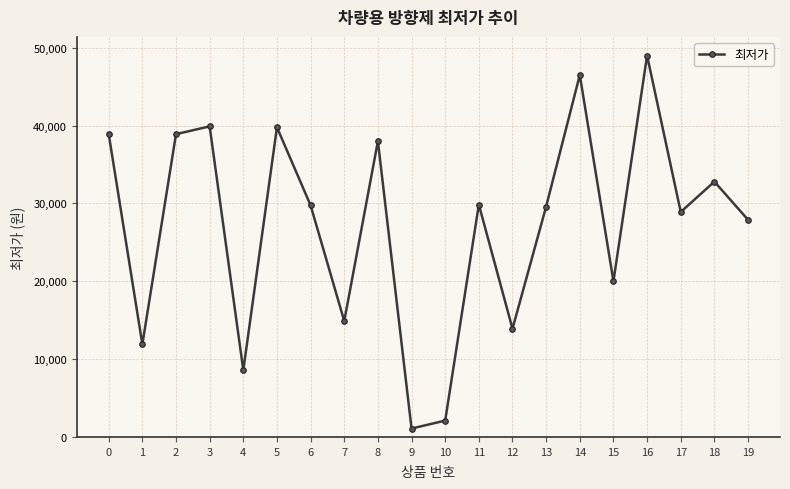

What is the value of the 8th point from the left?

14890